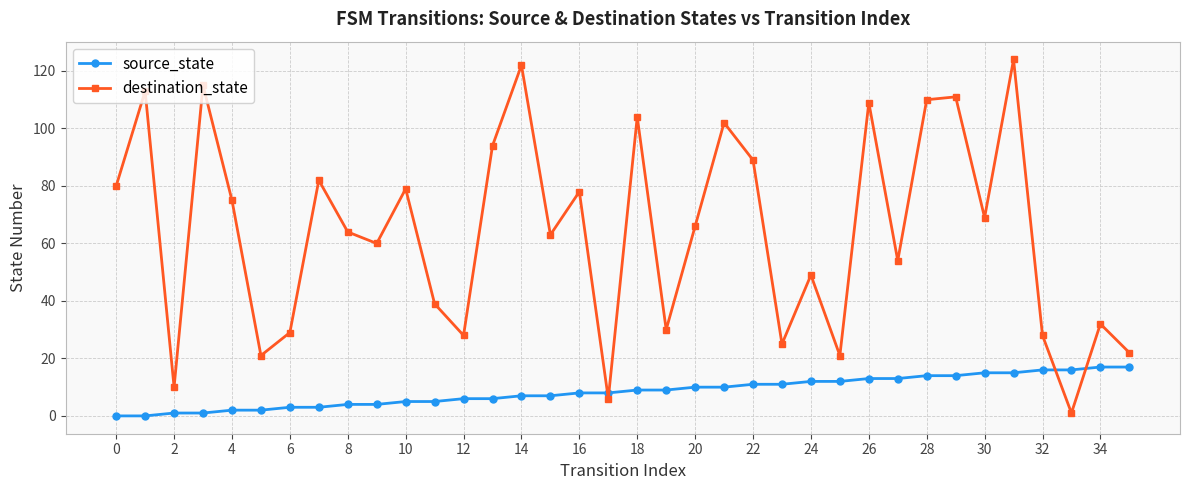

How many interior local peaks does the destination_state series have?

13